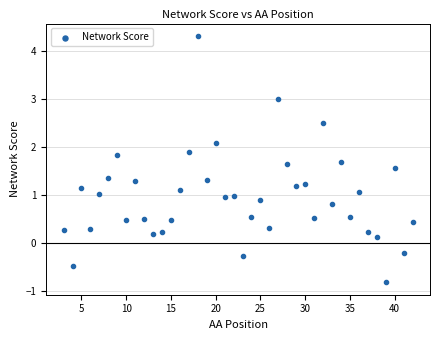

What is the range of Y values (max minus min)?

5.1